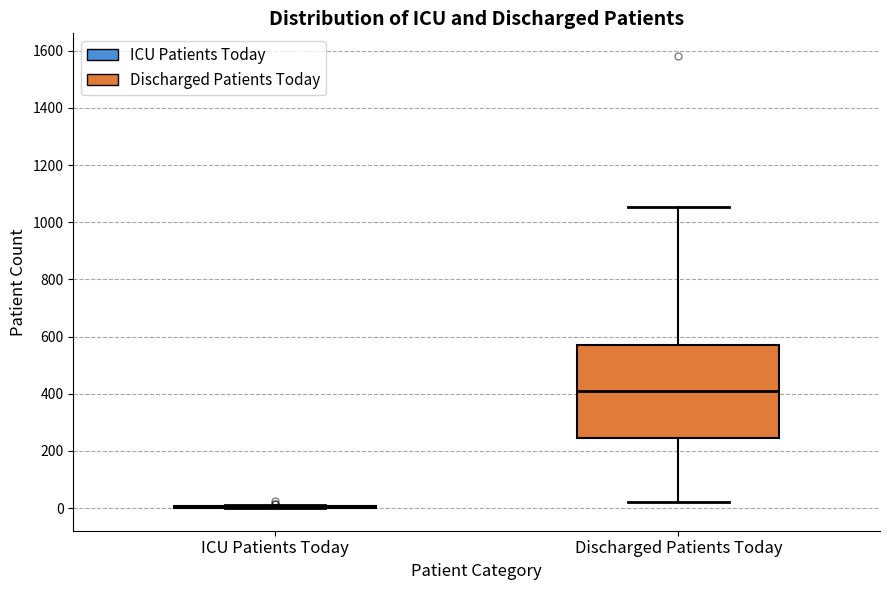

Comparing the boxes themselves (not the whiskers), which one is the tallest?

Discharged Patients Today